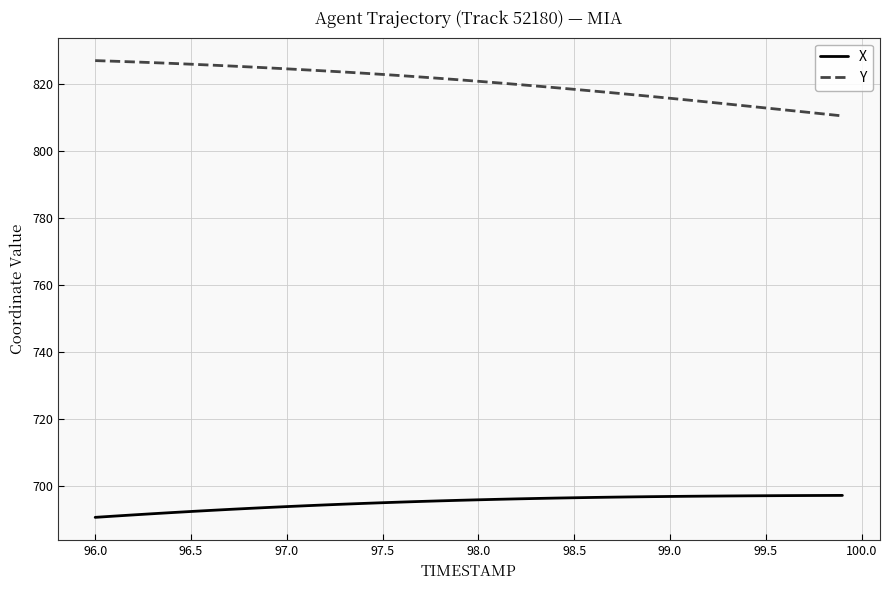

Which series has the largest total across all categories?

Y